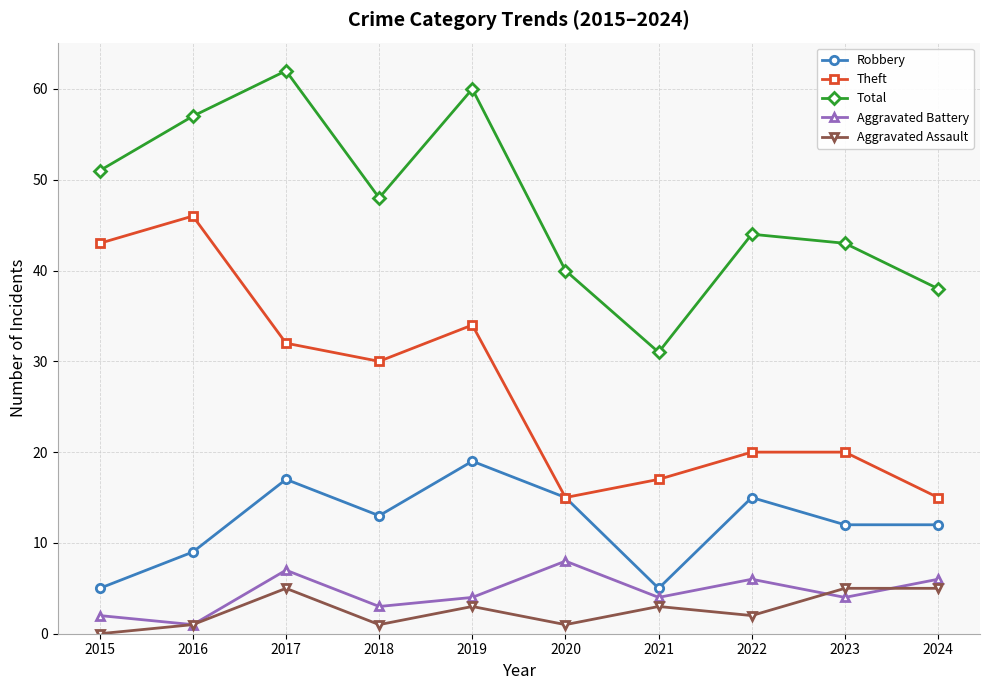

Rank the series by their maximum value, from highest to lowest.

Total, Theft, Robbery, Aggravated Battery, Aggravated Assault